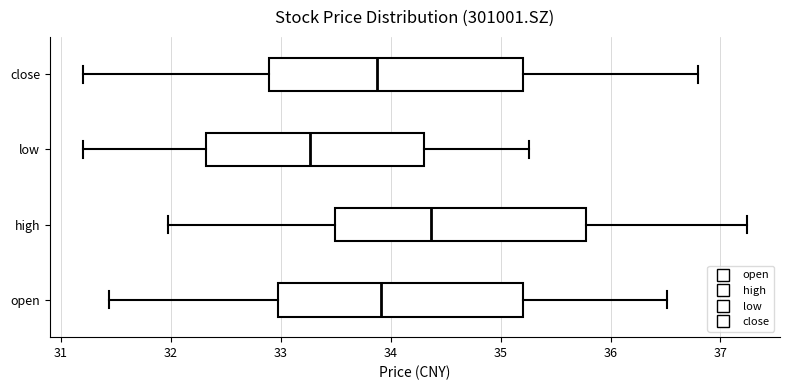

Where does the right whisker of the box for low end on the x-axis? The values are not printed on the chart, so give them approximately, as read against the axis.

35.3